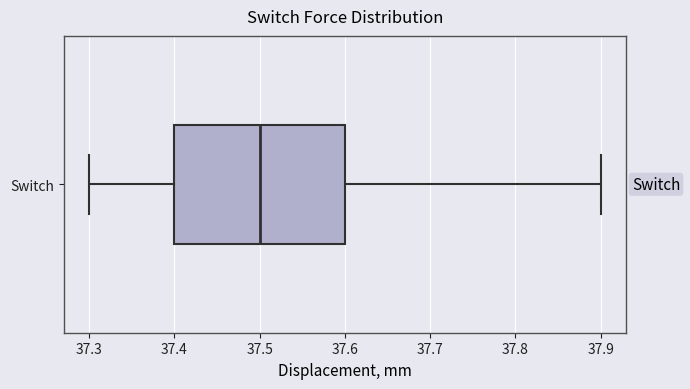

Read this box plot against the x-axis: the position of the median line, the range covered by the box, and the ends of both whiskers. The values are not printed on the chart, so give them approximately, as read against the axis.

median 37.5, box 37.4 to 37.6, whiskers 37.3 to 37.9